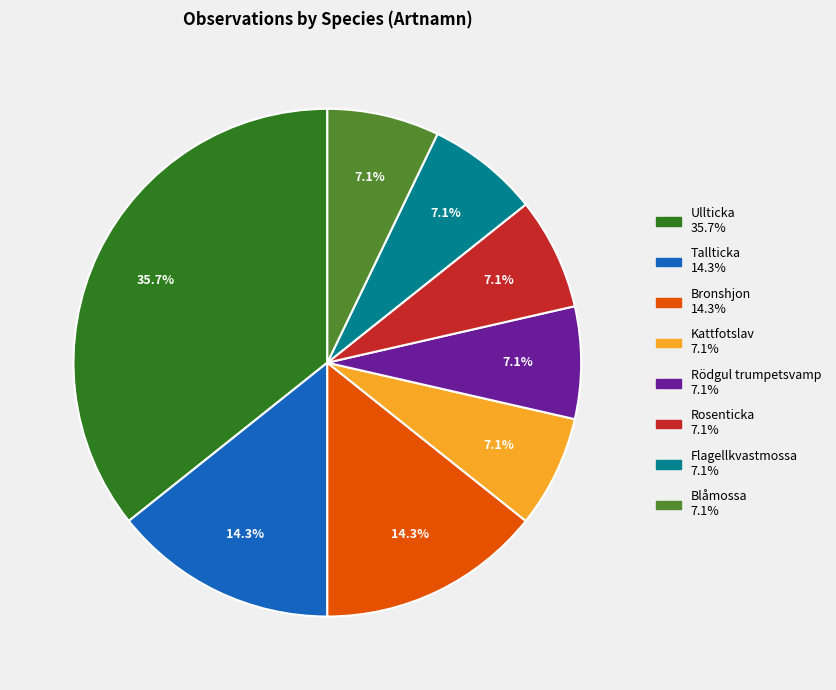

Does Flagellkvastmossa account for over 50% of the chart?

No